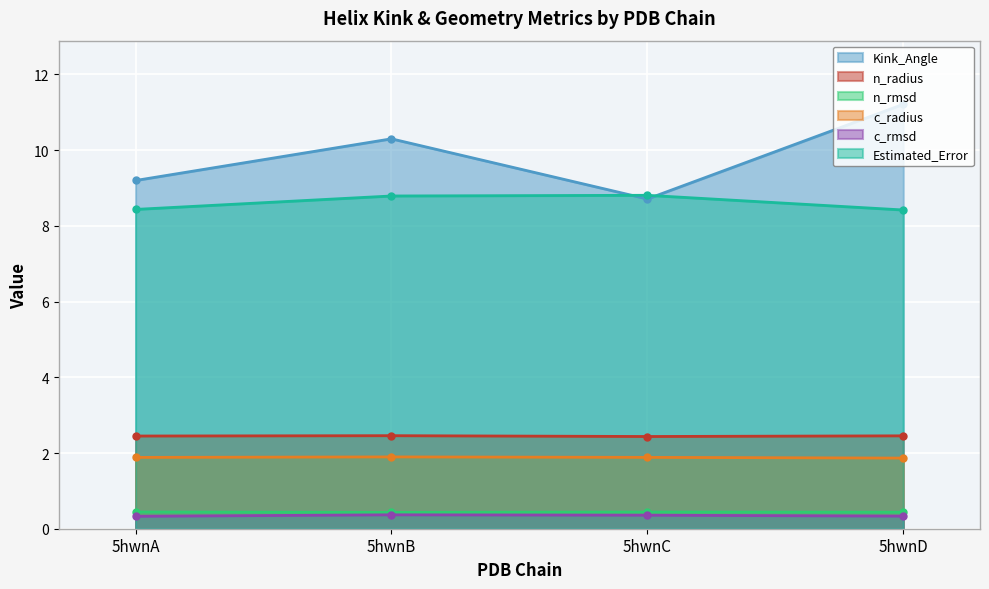

In Kink_Angle, how many points are lower than both neighbors (excluding endpoints)?

1